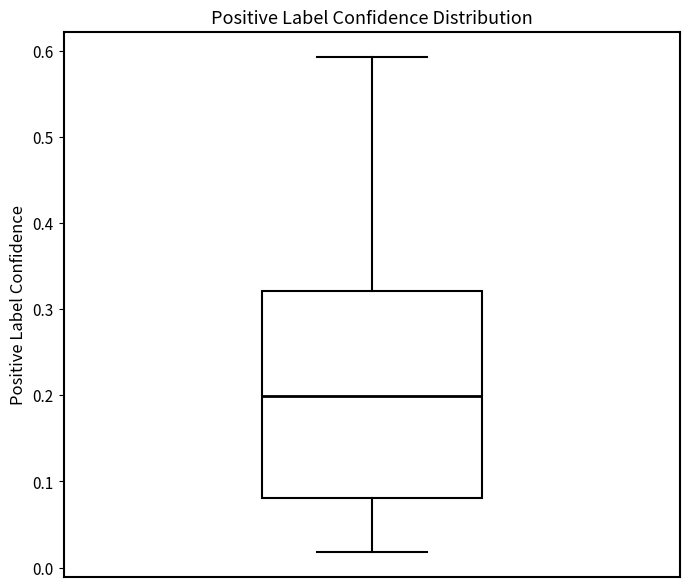

Transcribe this box plot: give where the median line is, the range the box spans, and where the two whiskers end, as read against the y-axis. The values are not printed on the chart, so give them approximately, as read against the axis.

median 0.20, box 0.08 to 0.32, whiskers 0.02 to 0.59